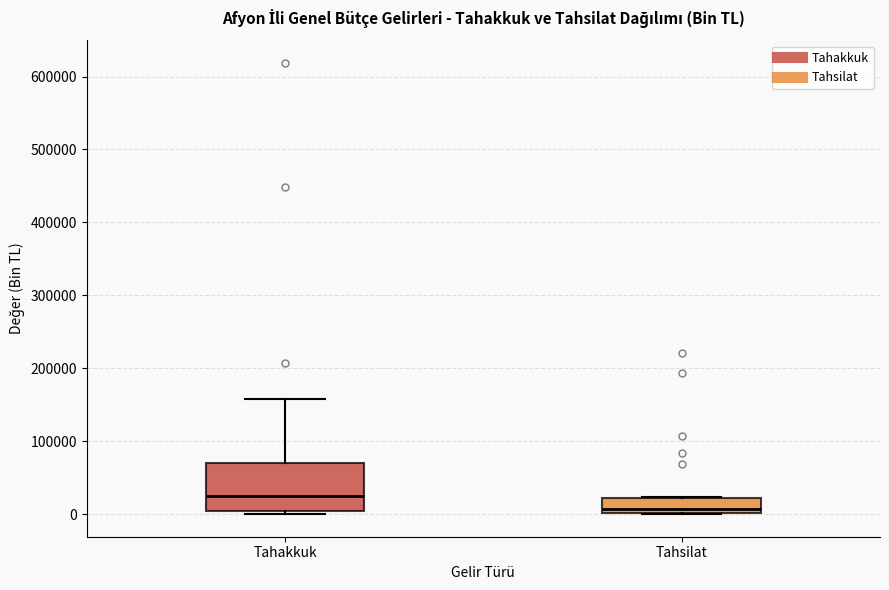

Which box is the tallest, from its lower edge to its upper edge?

Tahakkuk